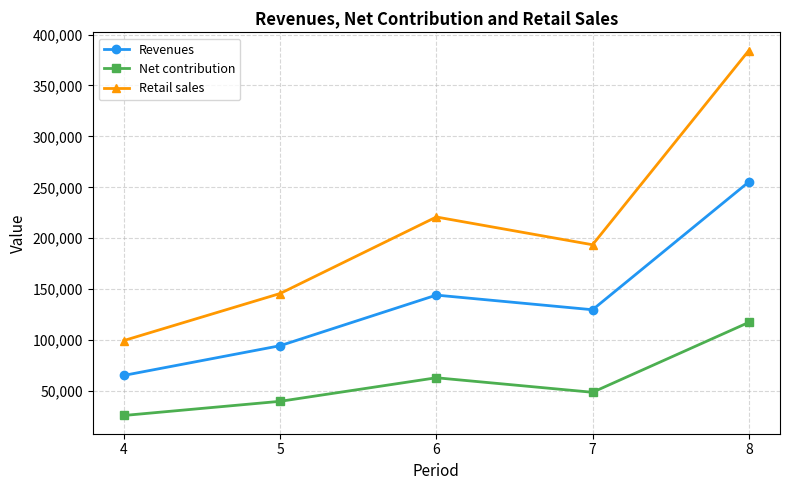

How many values in the Revenues series are below 129790?

2